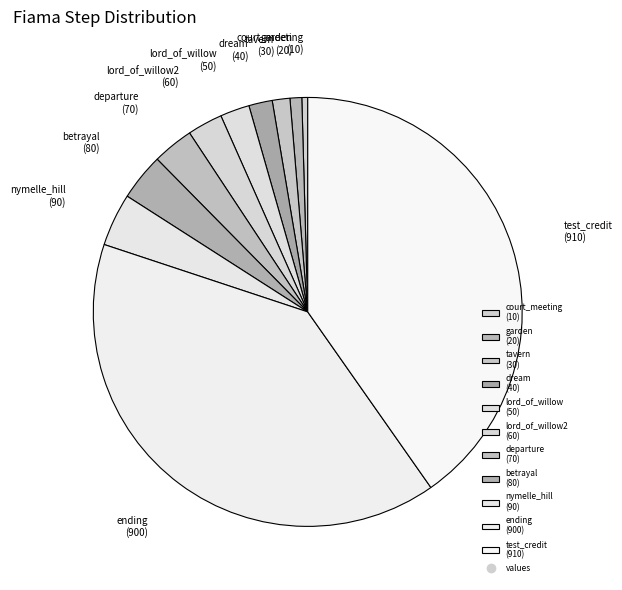

Is it true that garden (20) is 10% of the pie?

False